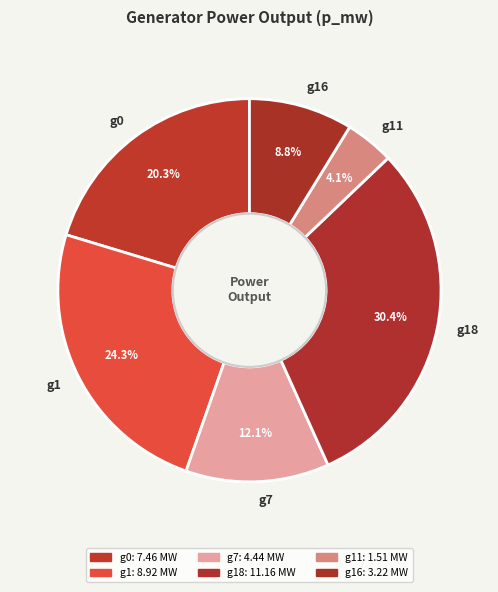

Approximately how many times larger is the value at g18 compared to g11?

7.4